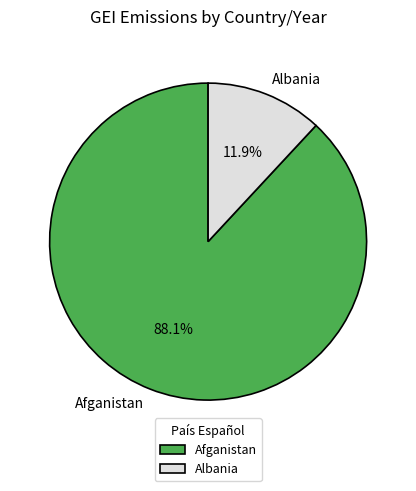

Which category accounts for the majority?

Afganistan